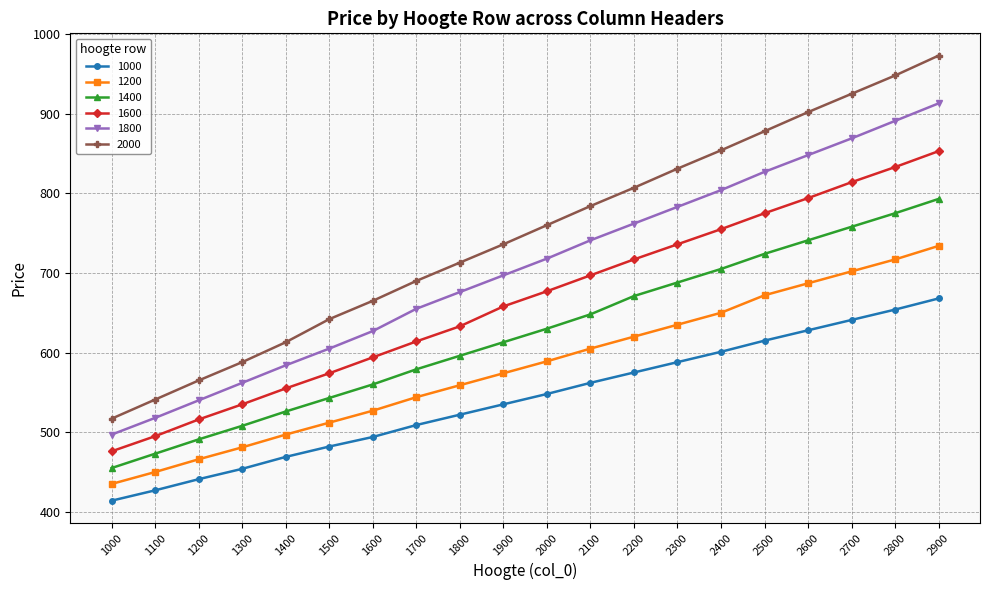

Count the number of categories in the chart.

20